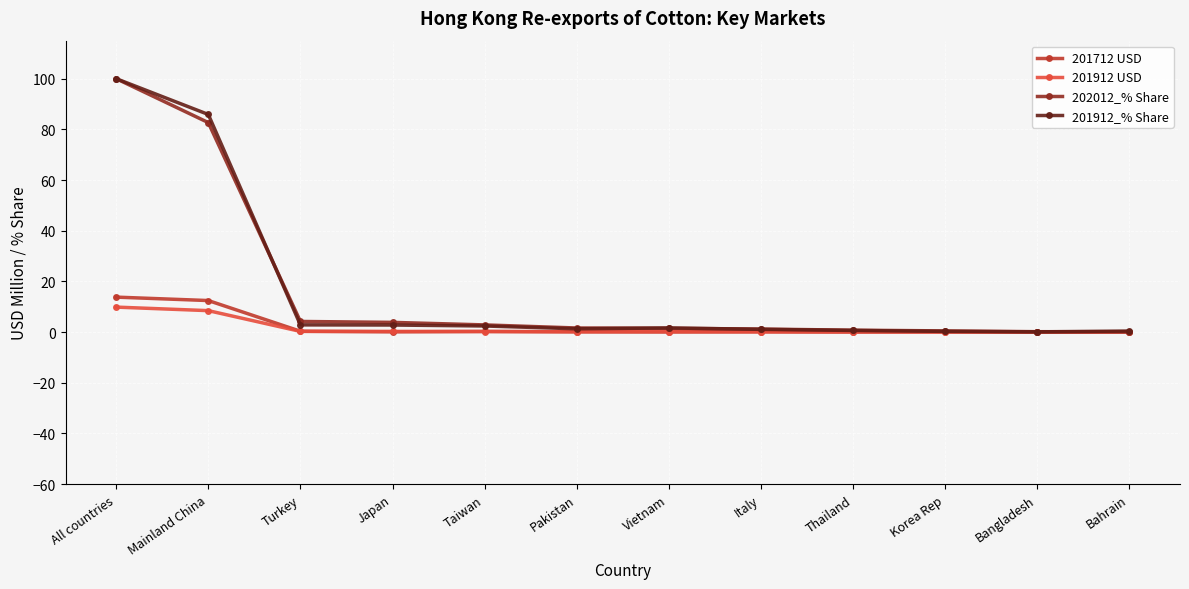

Is the value of 201912 USD at Taiwan greater than the value of 201912_% Share at All countries?

No